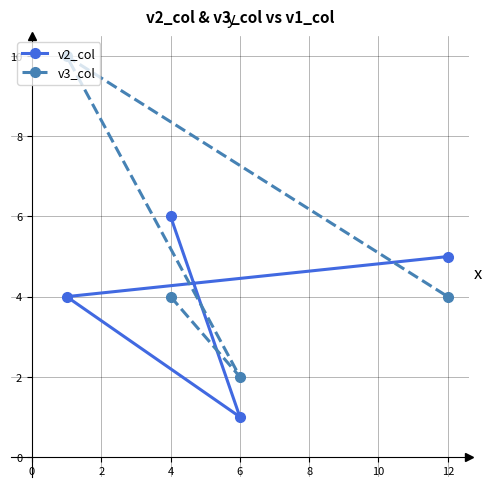

Is this an area chart (filled region under the line)?

No